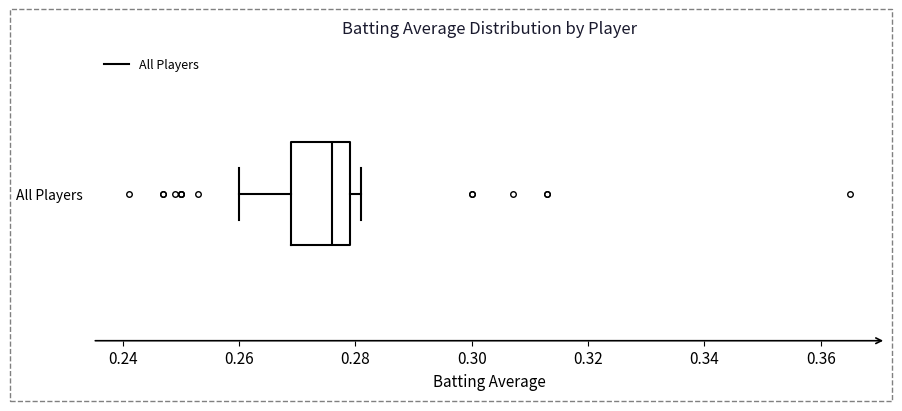

Transcribe this box plot: give where the median line is, the range the box spans, and where the two whiskers end, as read against the x-axis. The values are not printed on the chart, so give them approximately, as read against the axis.

median 0.276, box 0.270 to 0.280, whiskers 0.260 to 0.282